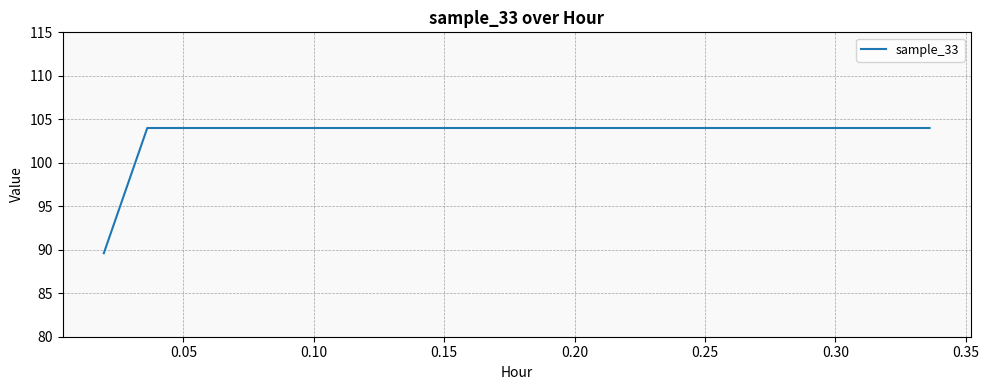

What is the minimum value shown in the chart?

89.6